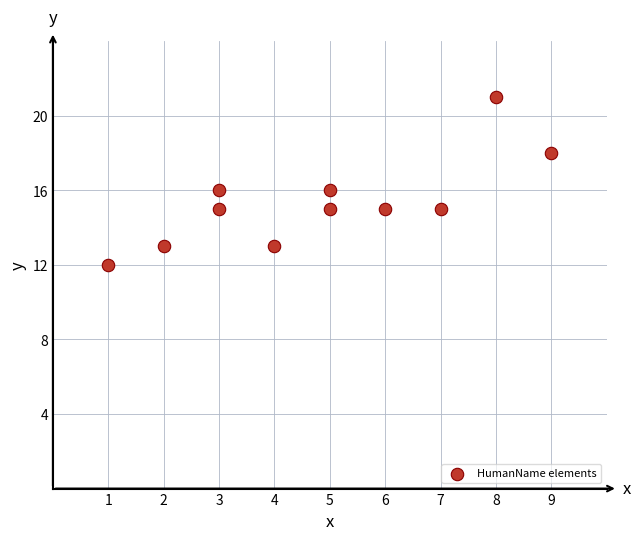

What is the range of Y values (max minus min)?

9